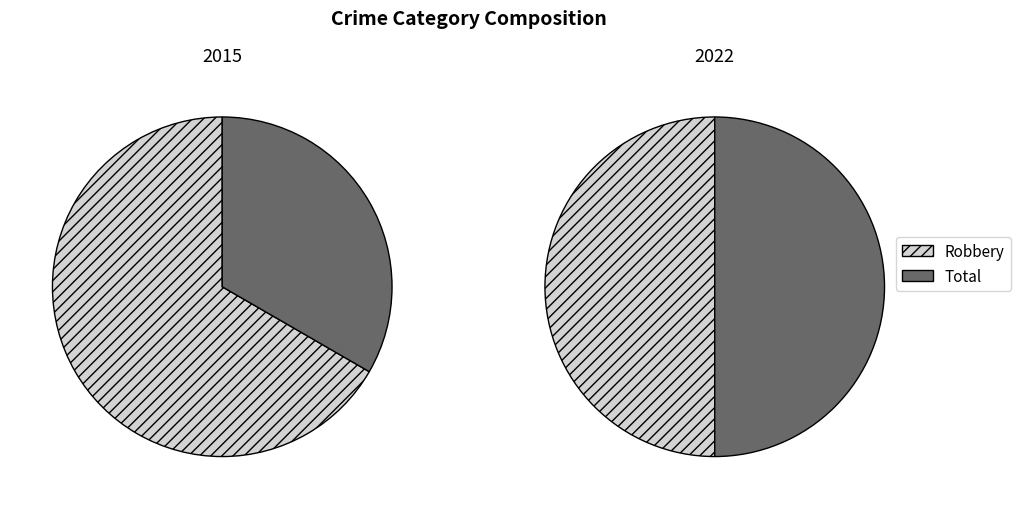

How many segments does this pie chart have?

2